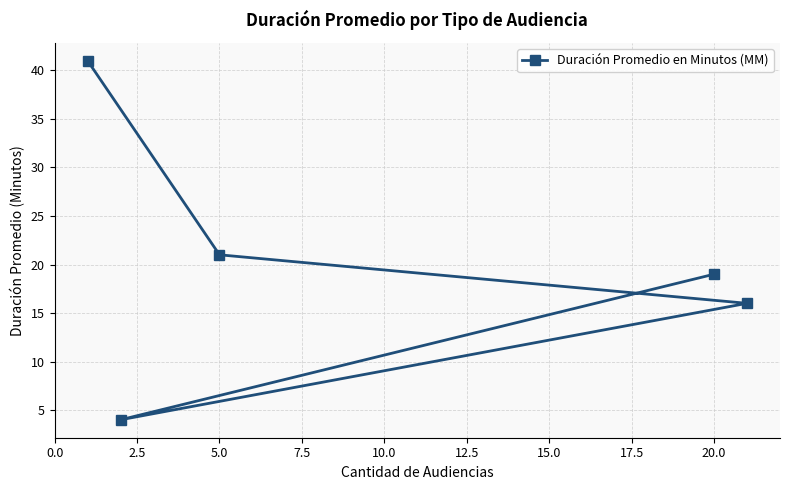

The value at 20.0 is 19. True or false?

True